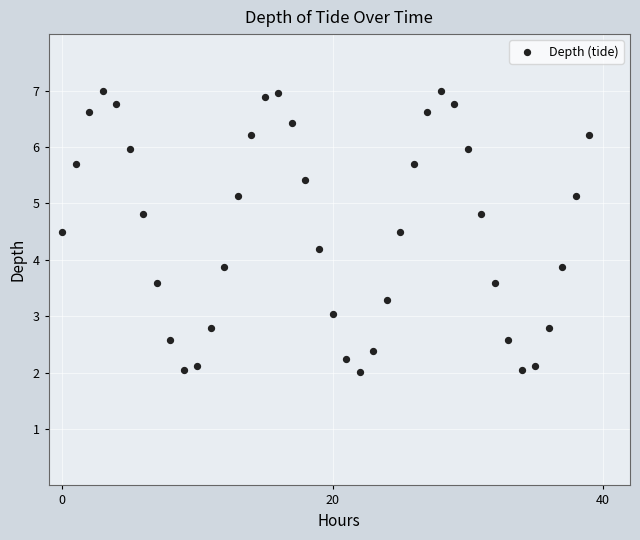

What is the range of Y values (max minus min)?

5.0